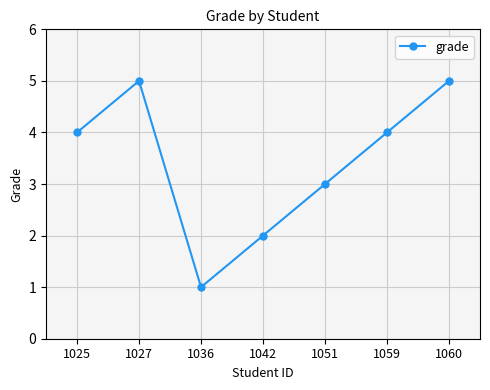

What is the sum of the values at 1059 and 1051?

7